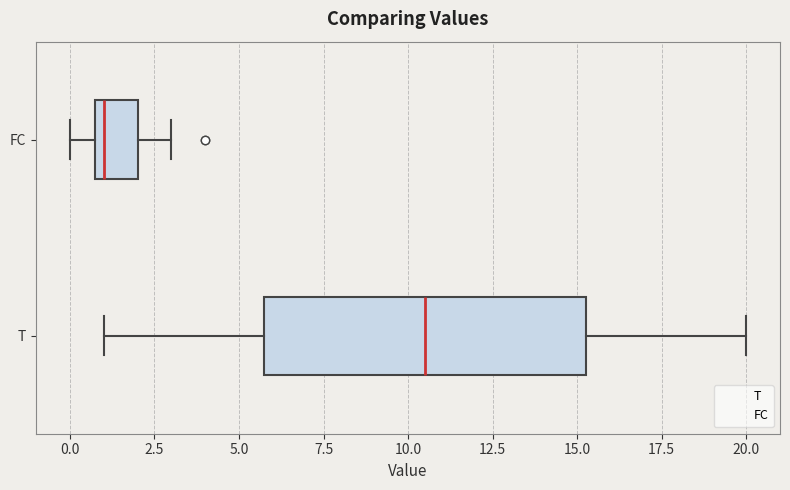

Reading bottom to top, read every box against the x-axis: the position of its median line, the range the box covers, and the ends of its whiskers. The values are not printed on the chart, so give them approximately, as read against the axis.

T: median 10.5, box 6.0 to 15.5, whiskers 1.0 to 20.0
FC: median 1.0 (just right of the box's left edge), box 1.0 to 2.0, whiskers 0.0 to 3.0